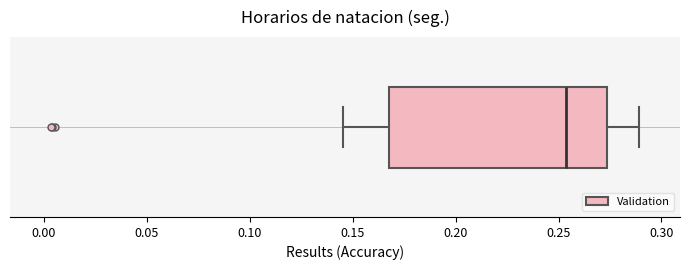

Read this box plot against the x-axis: the position of the median line, the range covered by the box, and the ends of both whiskers. The values are not printed on the chart, so give them approximately, as read against the axis.

median 0.255, box 0.170 to 0.275, whiskers 0.145 to 0.290